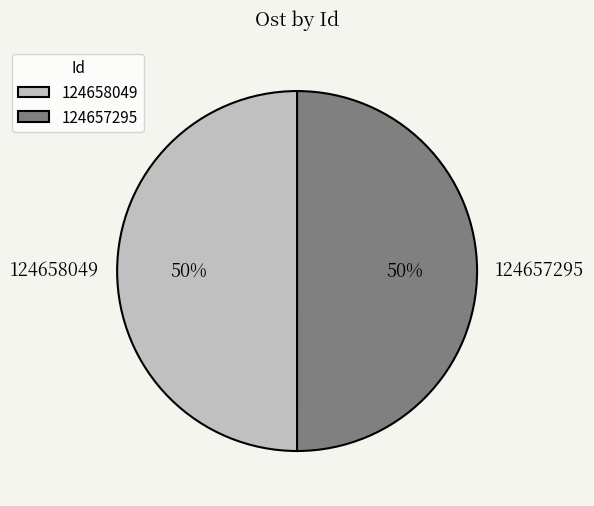

Is the sum of 124658049 and 124657295 greater than half?

Yes